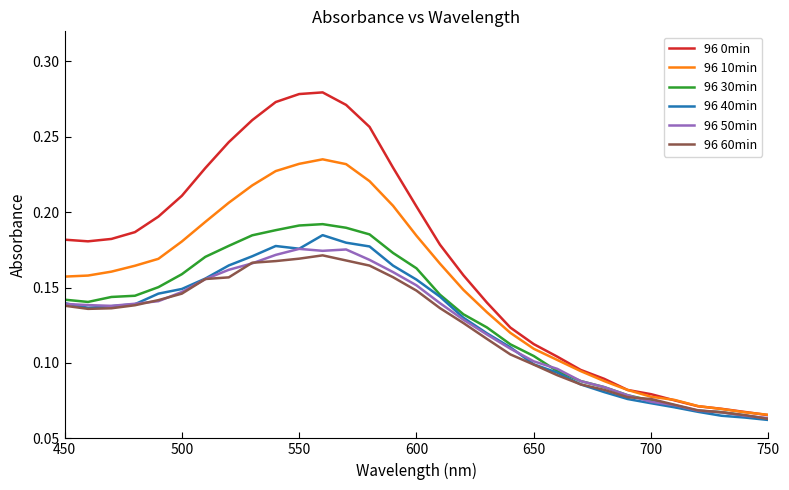

What is the smallest value displayed?

0.1